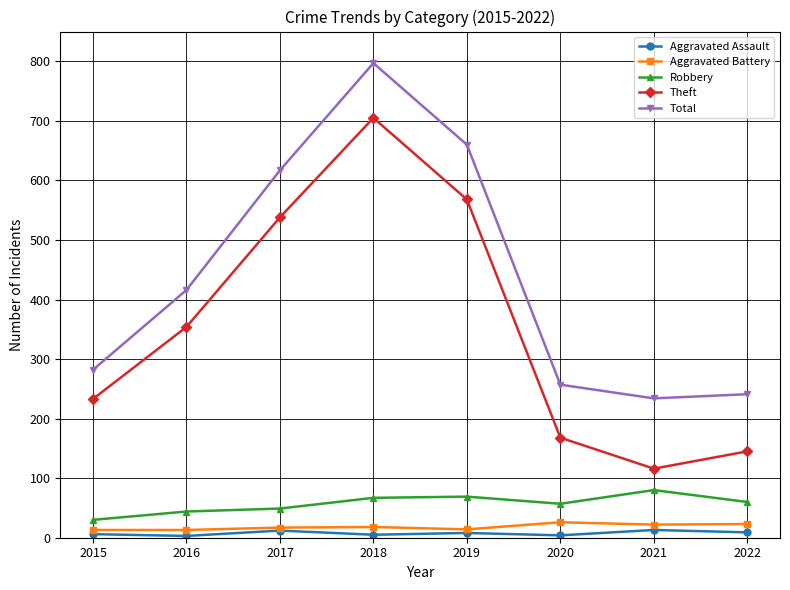

What is the maximum value shown in the chart?

797